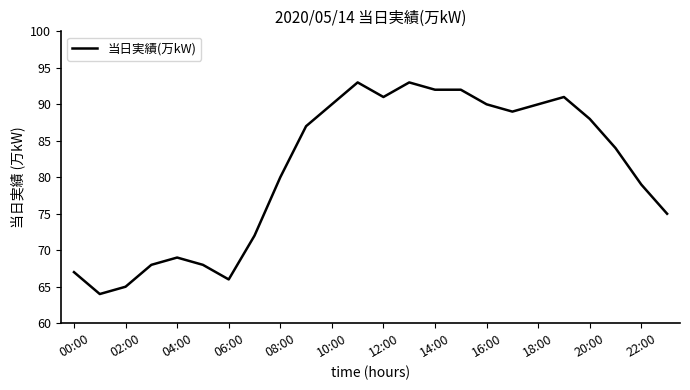

What is the sum of all values?

1943